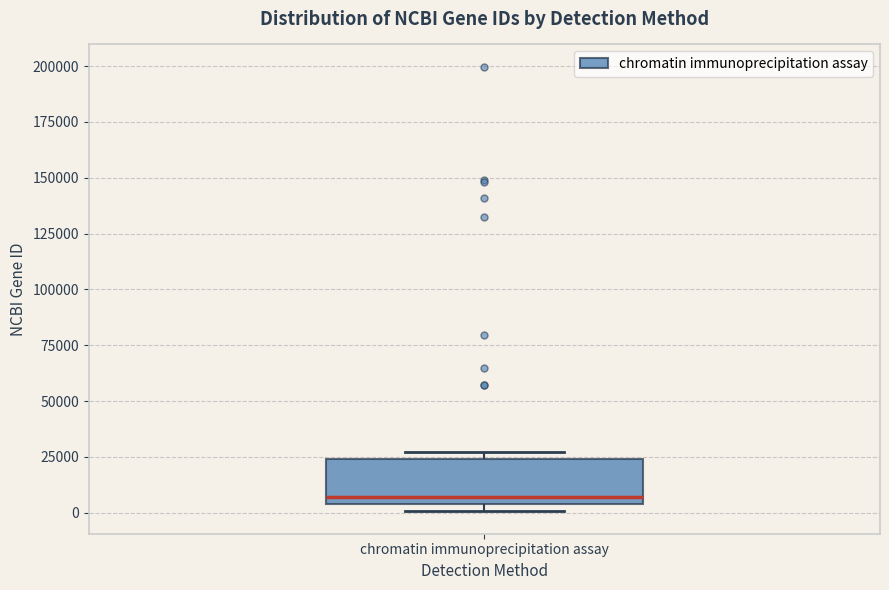

Where is the lower edge of the box for chromatin immunoprecipitation assay on the y-axis? The values are not printed on the chart, so give them approximately, as read against the axis.

5000